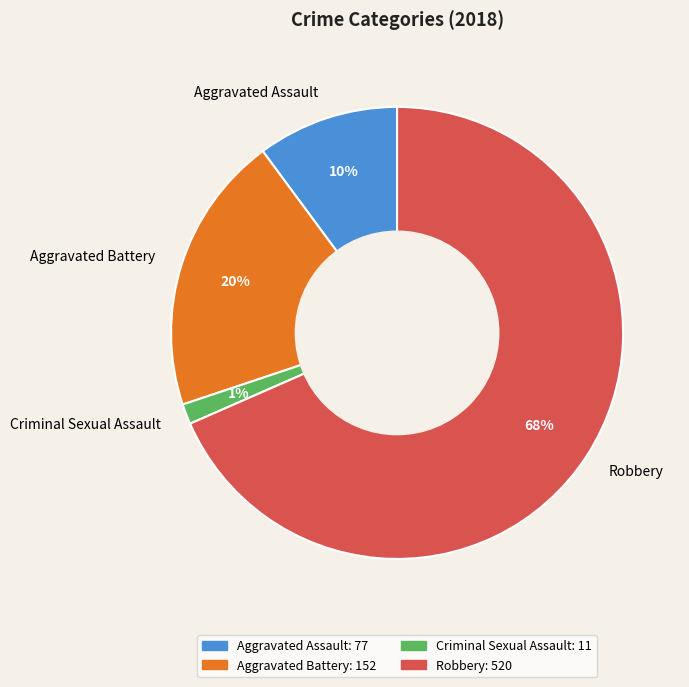

Which category accounts for the majority?

Robbery